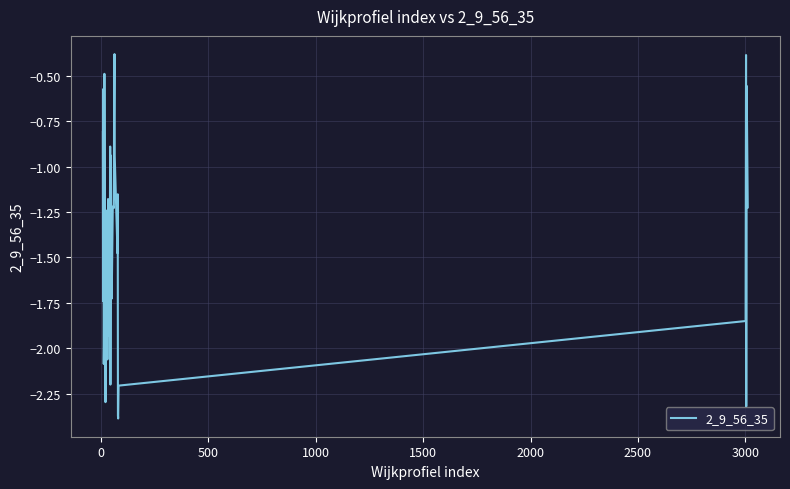

Does the chart have visible grid lines?

Yes